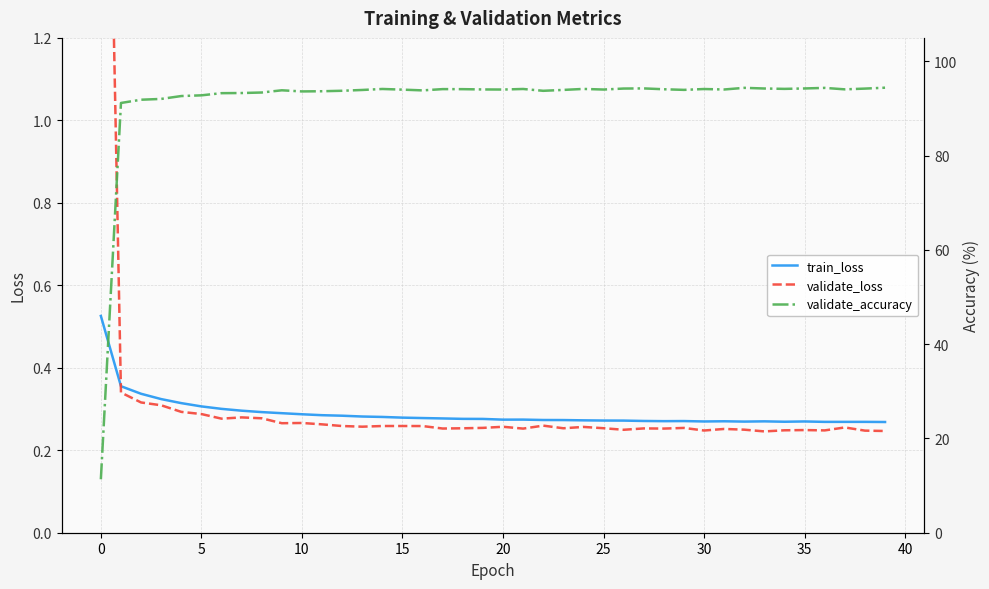

What is the average value of the validate_accuracy series?

91.7